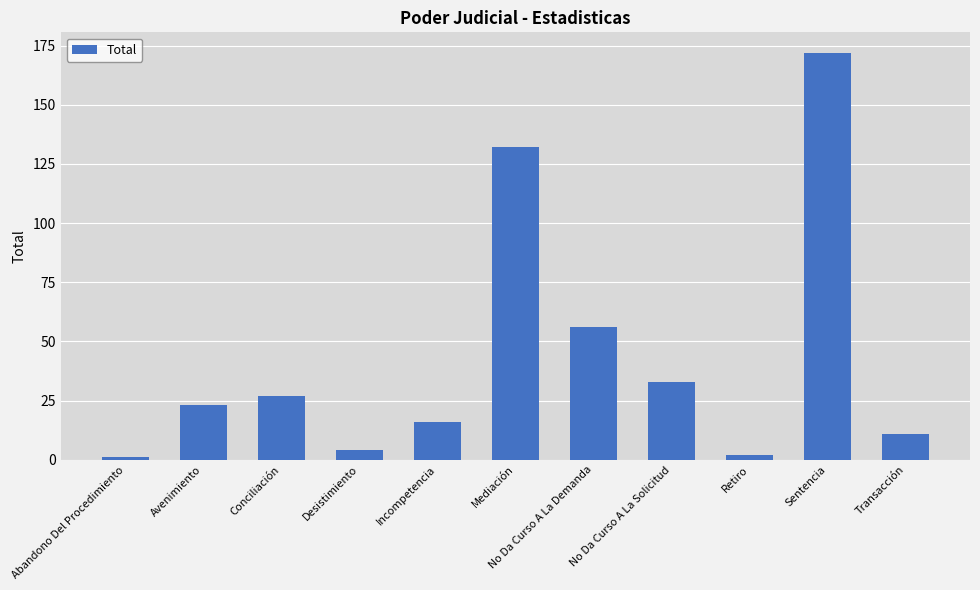

What is the label of the 9th bar from the right?

Conciliación